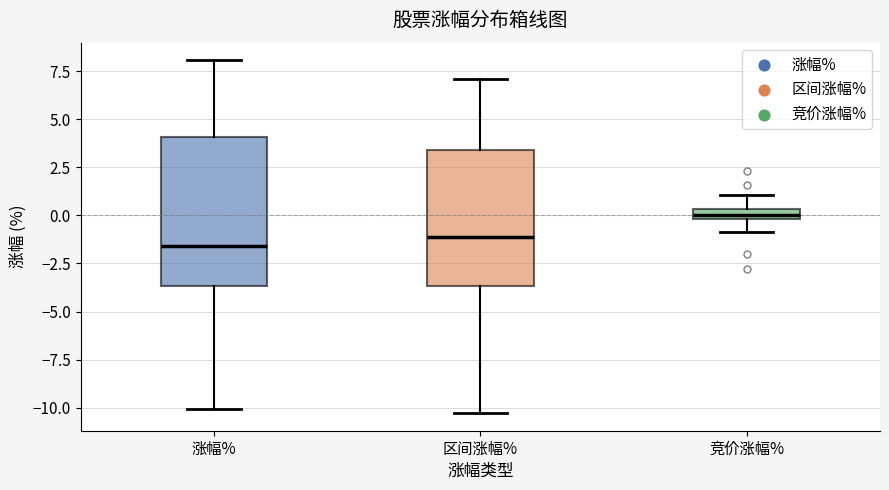

Which box has the highest median line?

竞价涨幅%